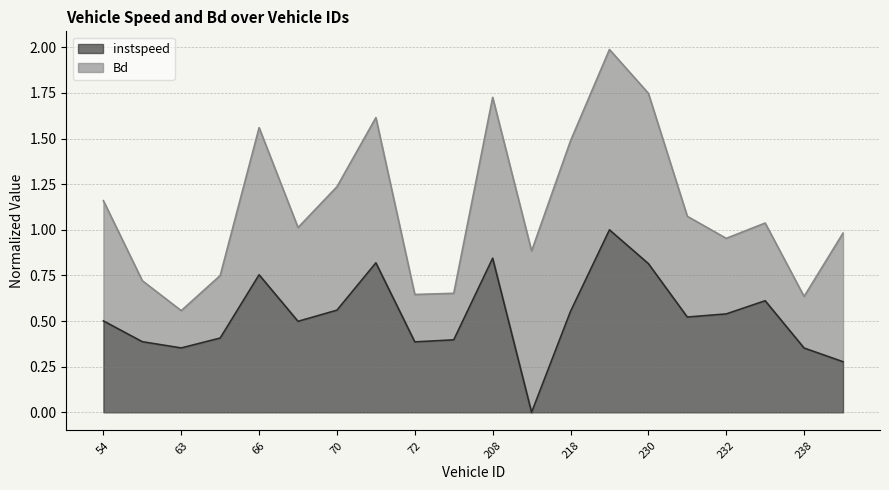

Is it true that the value at 74.0 is 0.4?

True